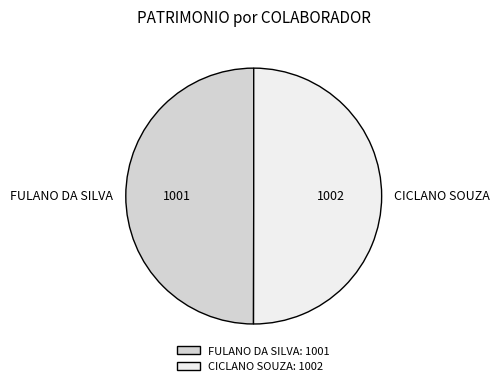

Approximately how many times larger is the value at FULANO DA SILVA compared to CICLANO SOUZA?

1.0